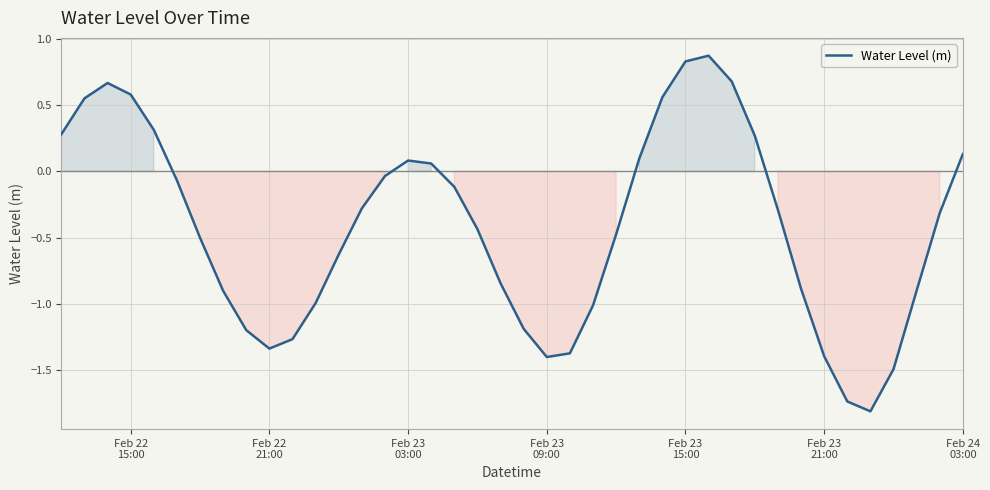

What is the greatest value displayed?

0.9